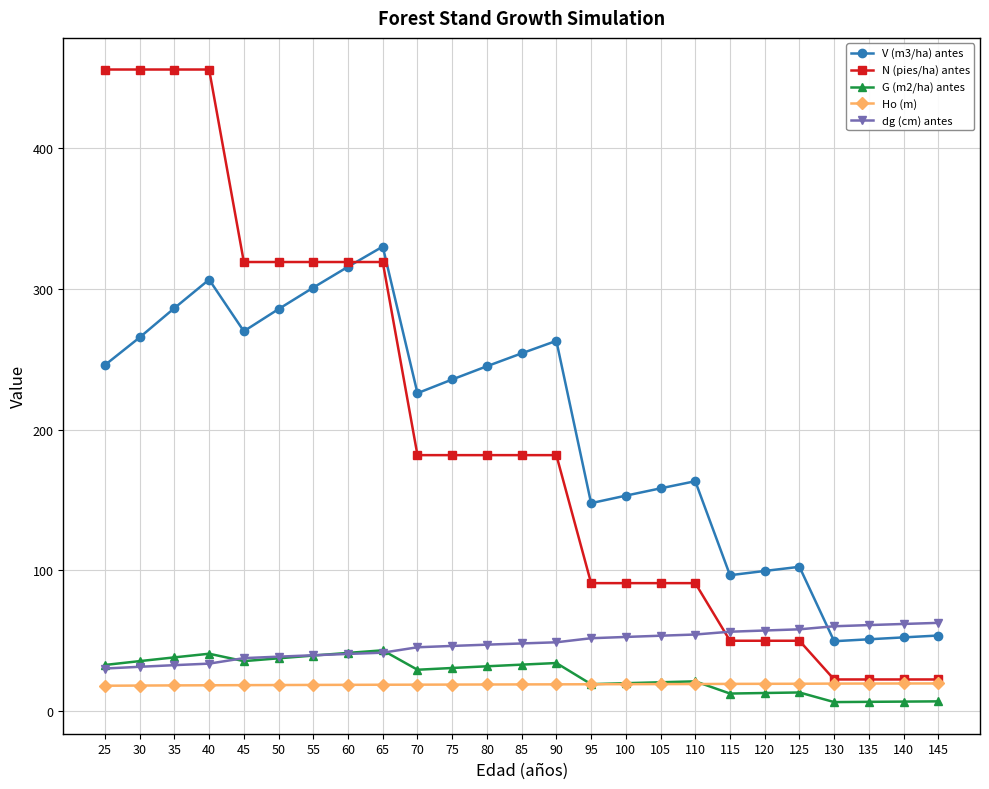

Is the value of N (pies/ha) antes at 25 greater than the value of dg (cm) antes at 110?

Yes